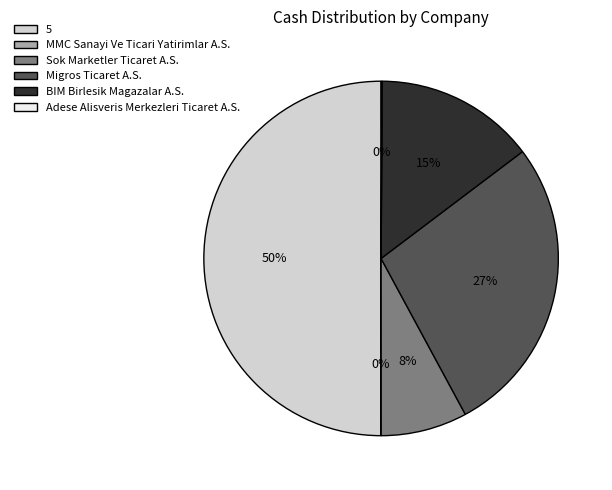

Between BIM Birlesik Magazalar A.S. and 5, which is larger?

5